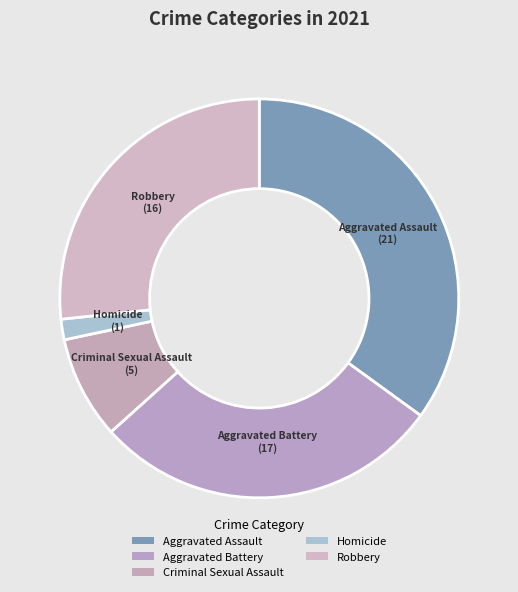

Count the number of slices in the pie.

5